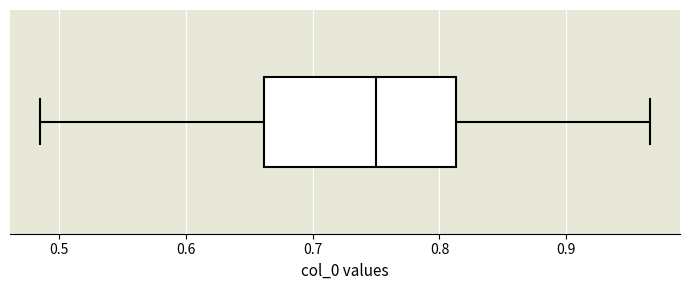

Transcribe this box plot: give where the median line is, the range the box spans, and where the two whiskers end, as read against the x-axis. The values are not printed on the chart, so give them approximately, as read against the axis.

median 0.75, box 0.66 to 0.81, whiskers 0.49 to 0.97